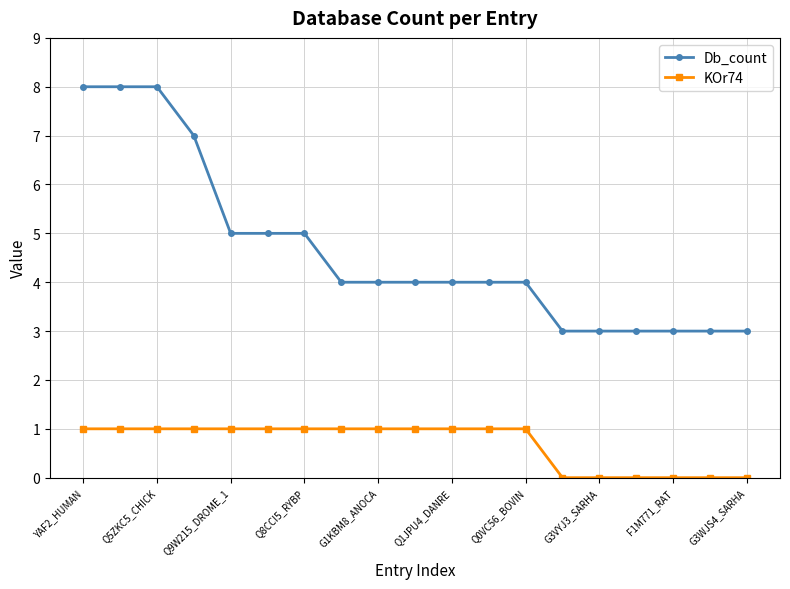

List the series in order of their peak value, lowest first.

KOr74, Db_count